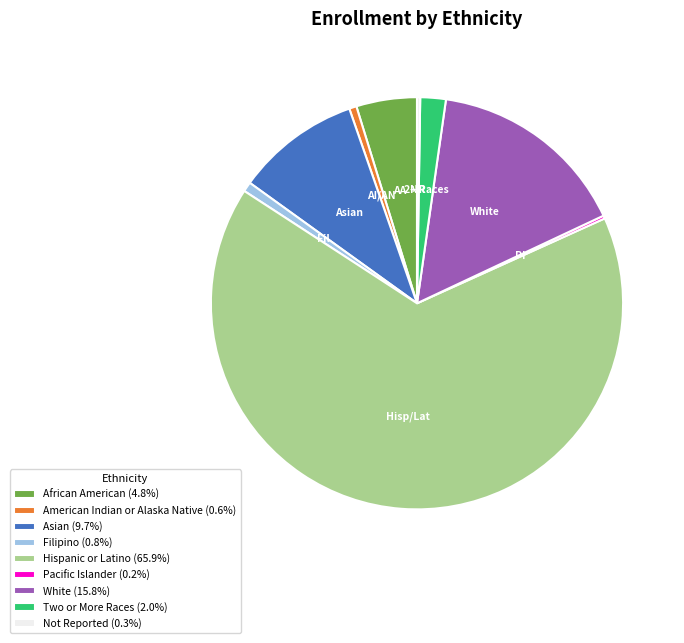

Is there a majority slice in this chart?

Yes